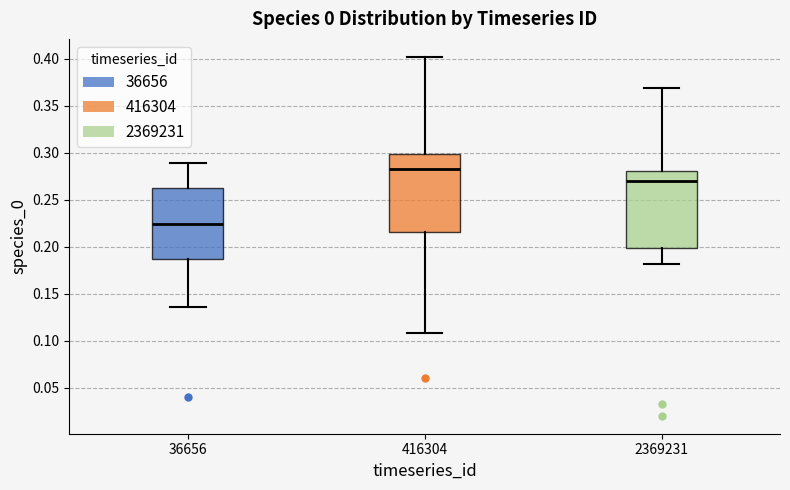

Where does the upper whisker of the box at x = 2369231 end on the y-axis? The values are not printed on the chart, so give them approximately, as read against the axis.

0.370